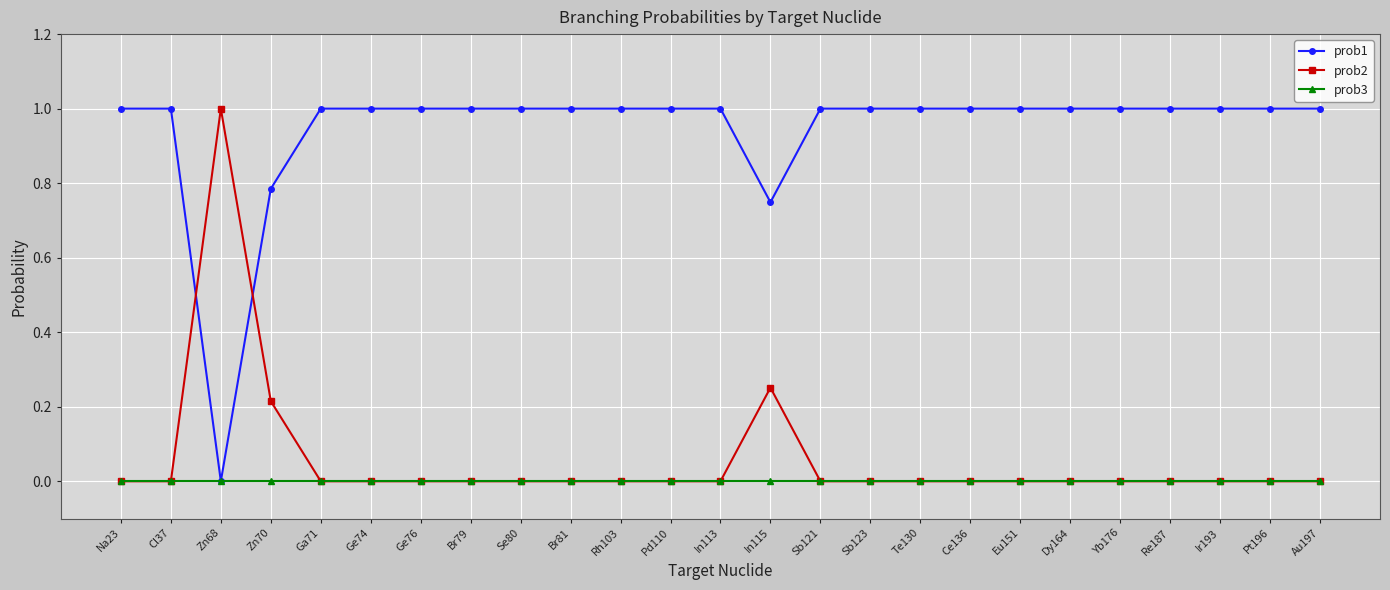

Is this an area chart (filled region under the line)?

No